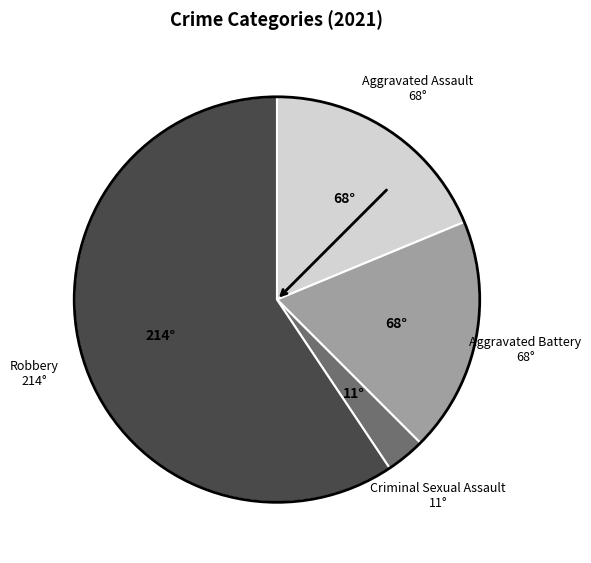

Is there a majority slice in this chart?

Yes